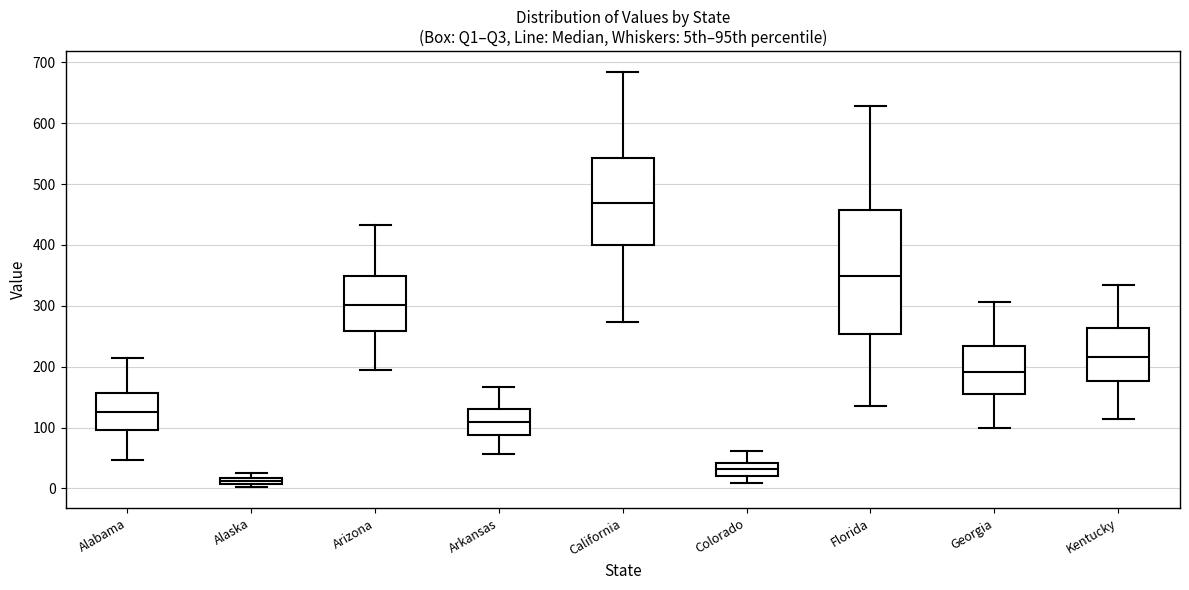

Which box has the lowest median line?

Alaska